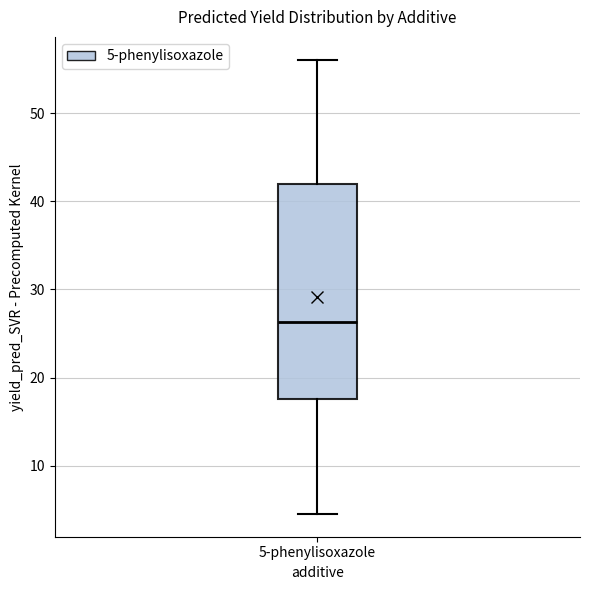

Where does the upper whisker of the box for 5-phenylisoxazole end on the y-axis? The values are not printed on the chart, so give them approximately, as read against the axis.

56